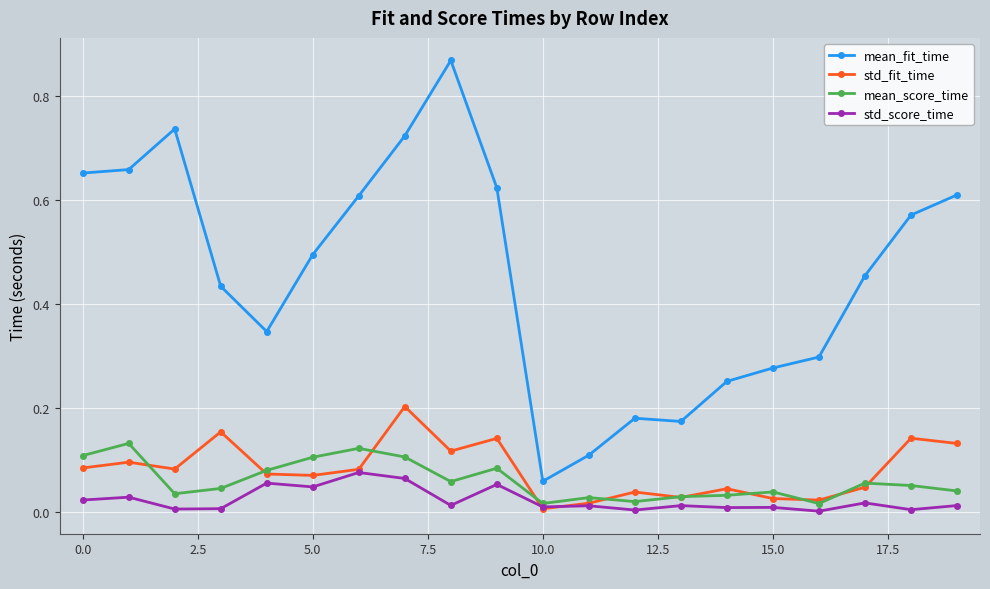

Which series has the largest total across all categories?

mean_fit_time